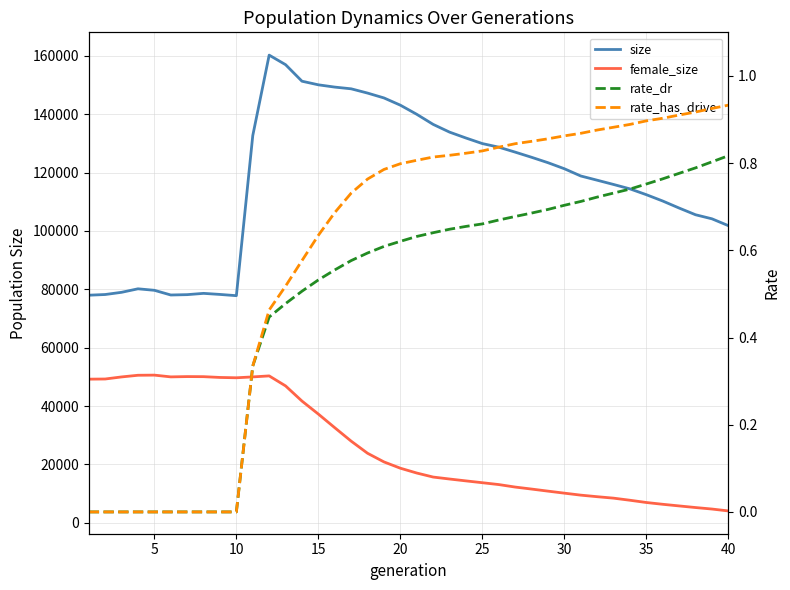

Is it true that female_size equals 2366.5 at 35?

False